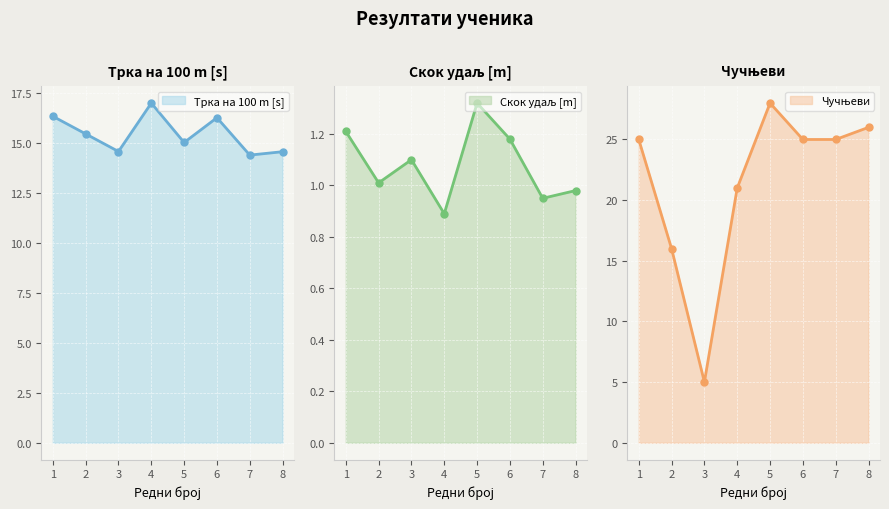

Between 4 and 1, which is larger?

4